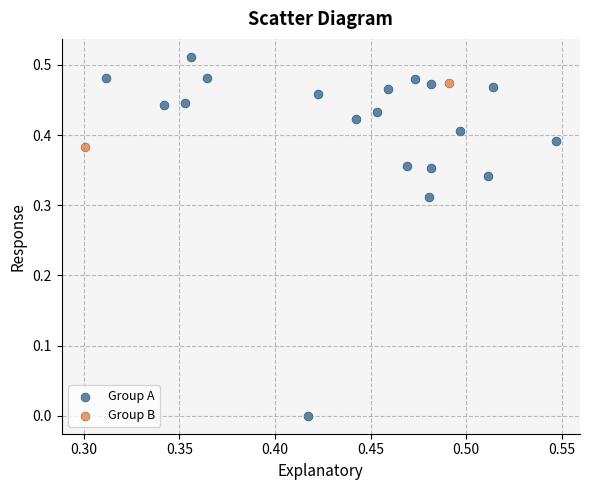

Which series reaches the minimum Y coordinate?

Group A